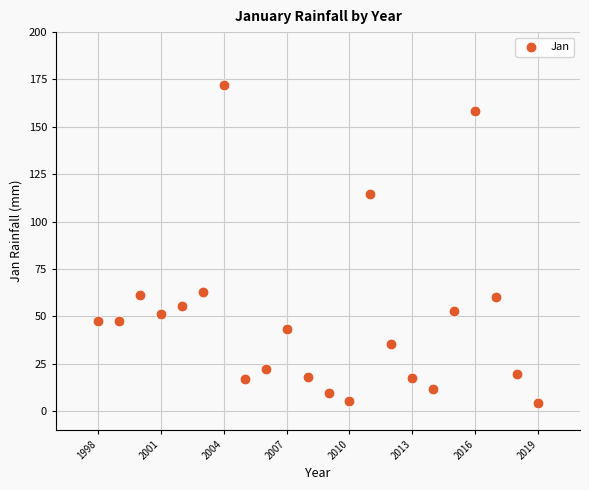

What is the range of Y values (max minus min)?

168.0